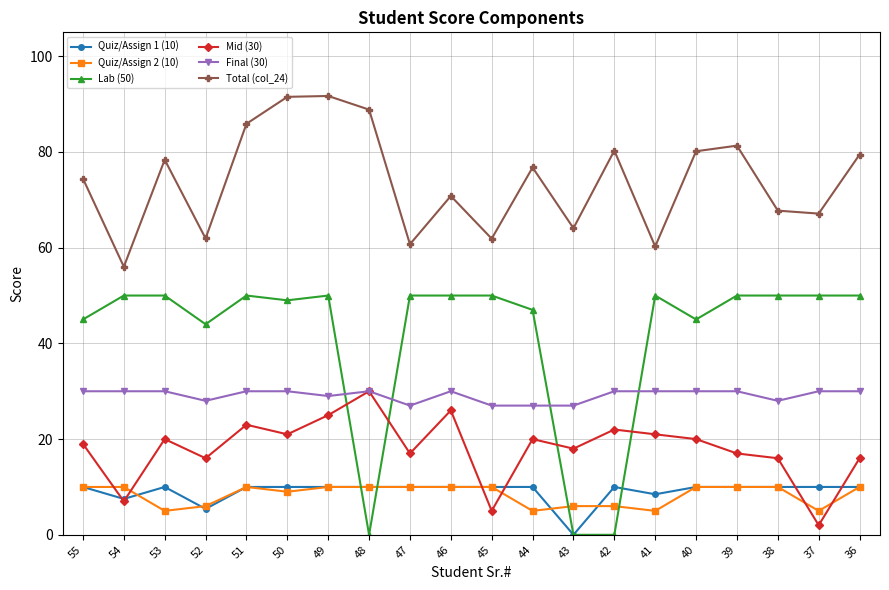

What is the spread (max minus min) of values at 47?

50.7